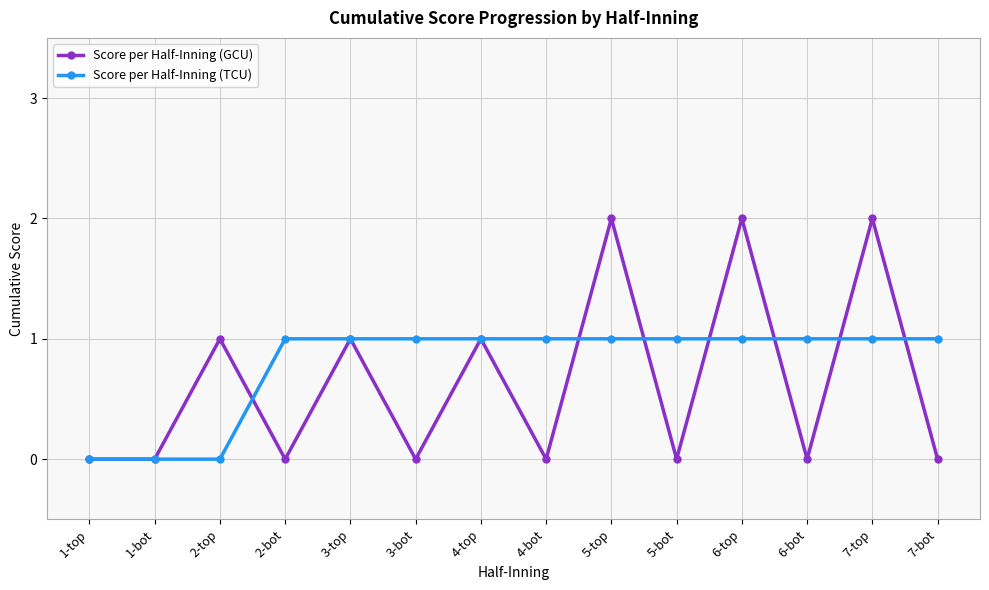

What is the label of the 7th point from the left?

4-top